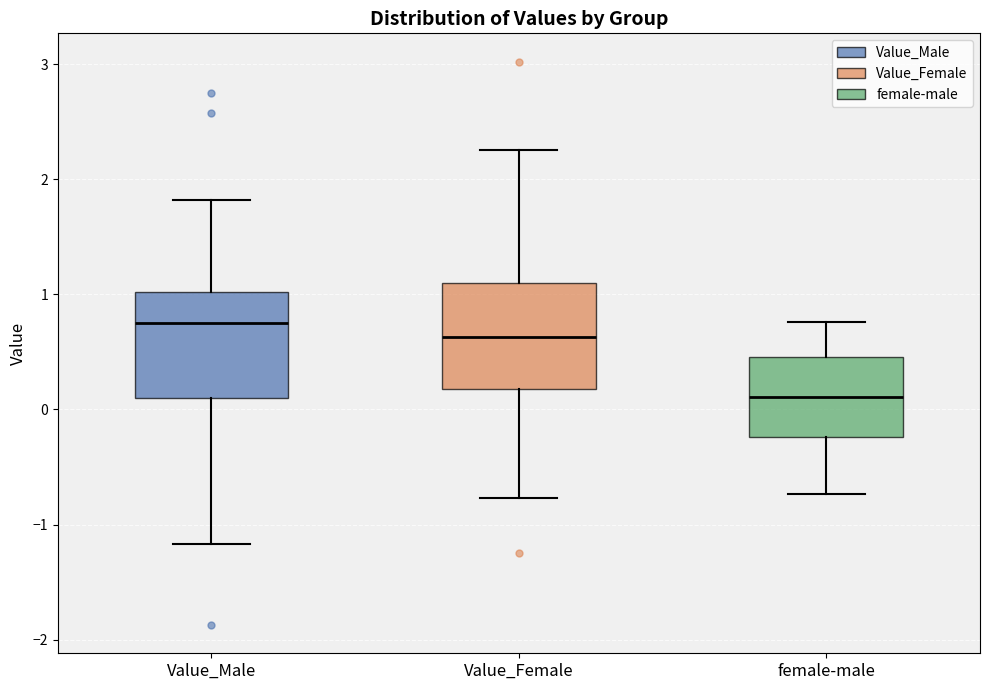

Which box's median line is the lowest?

female-male